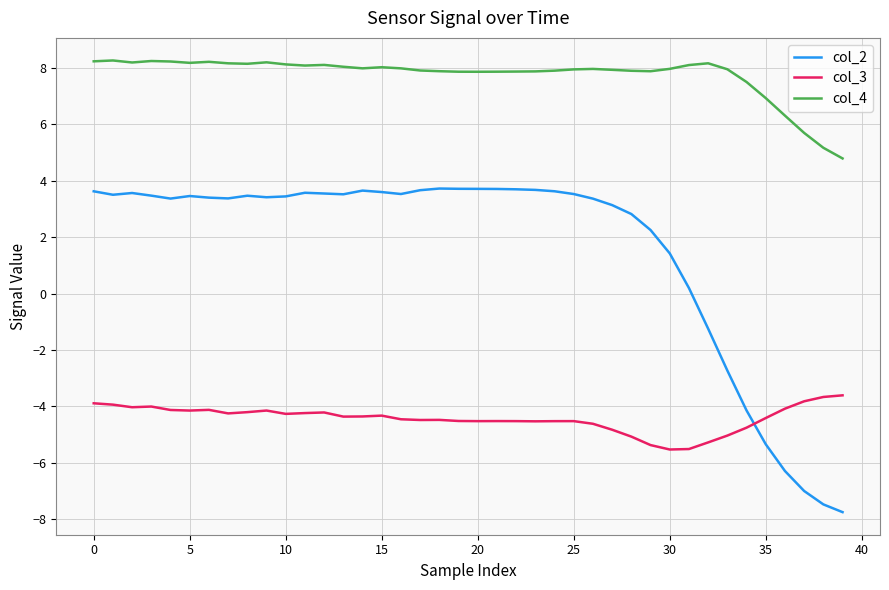

True or false: col_3 and col_2 cross at least once.

True